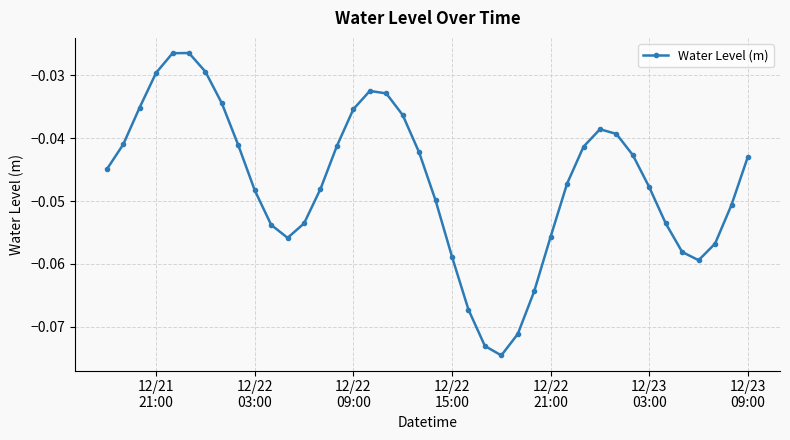

True or false: there are more than 0 points higher than both neighbors.

True